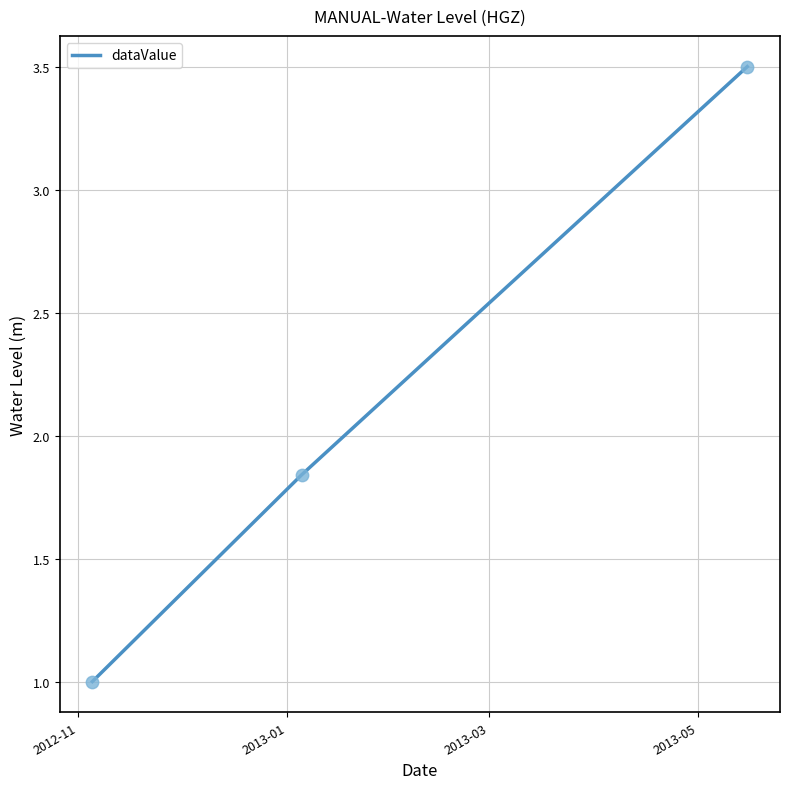

What is the difference between the maximum and minimum values?

2.5